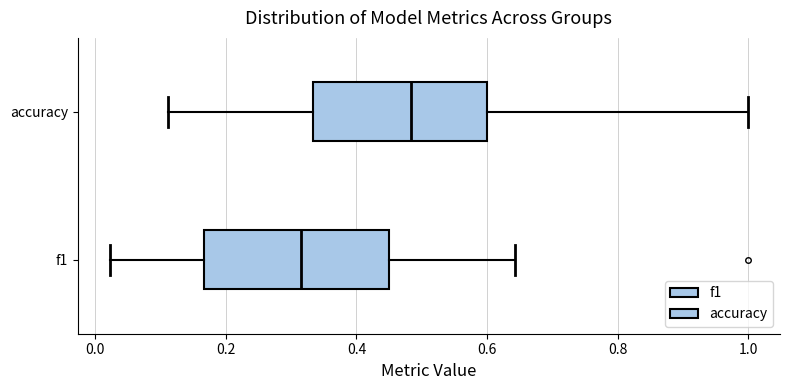

Which box's median line is the furthest to the left?

f1